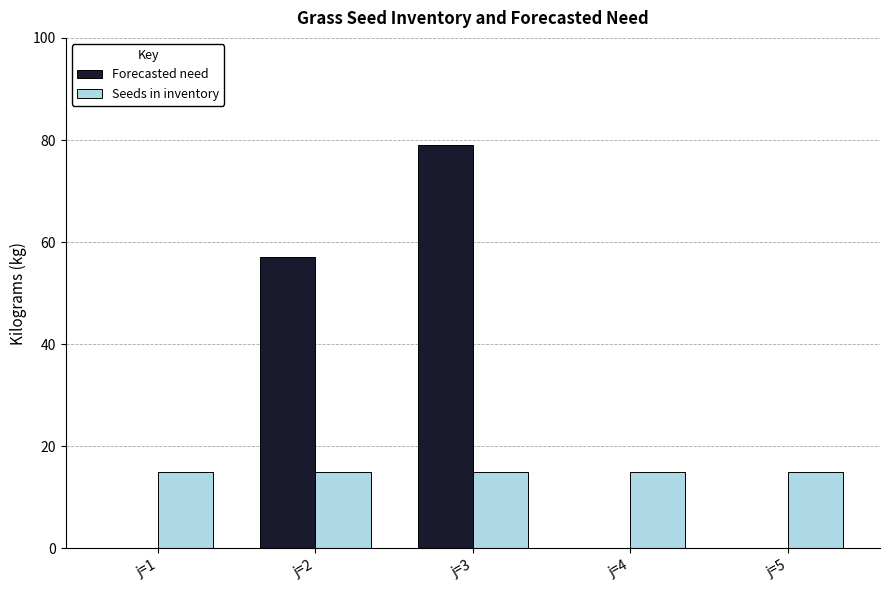

What are all the series names shown in the legend?

Forecasted need, Seeds in inventory